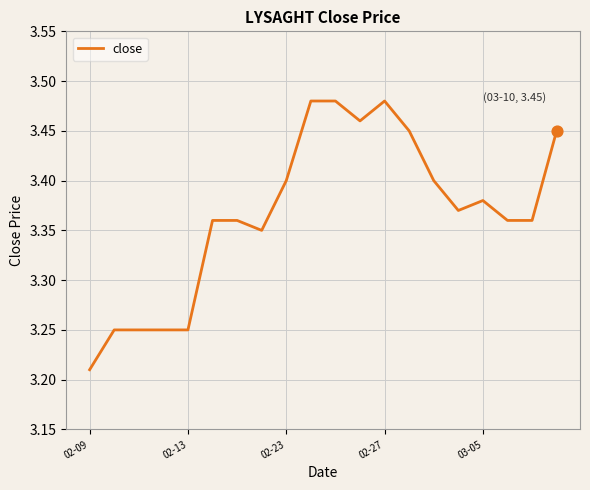

What is the difference between the maximum and minimum values?

0.3